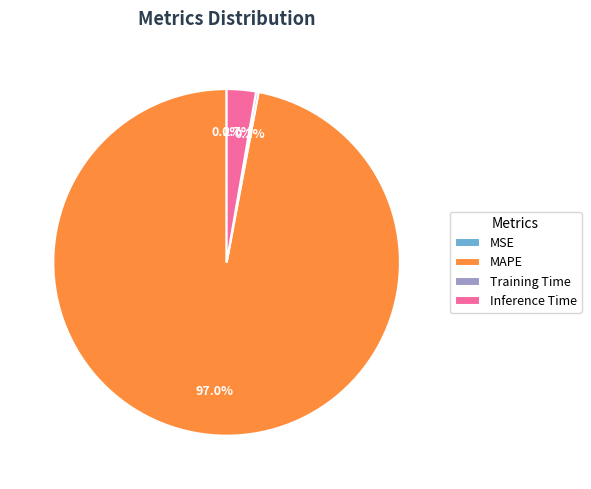

Which category has the biggest portion of the pie?

MAPE